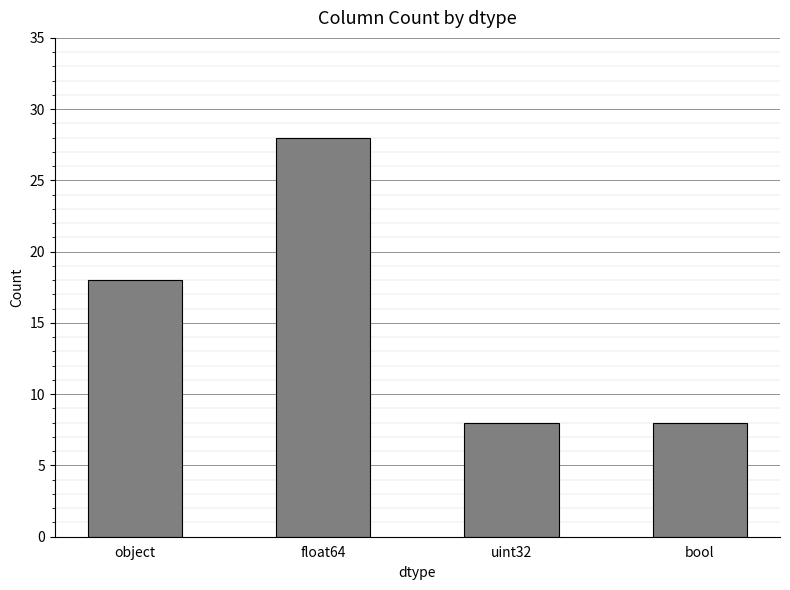

What position from the left is bool?

4